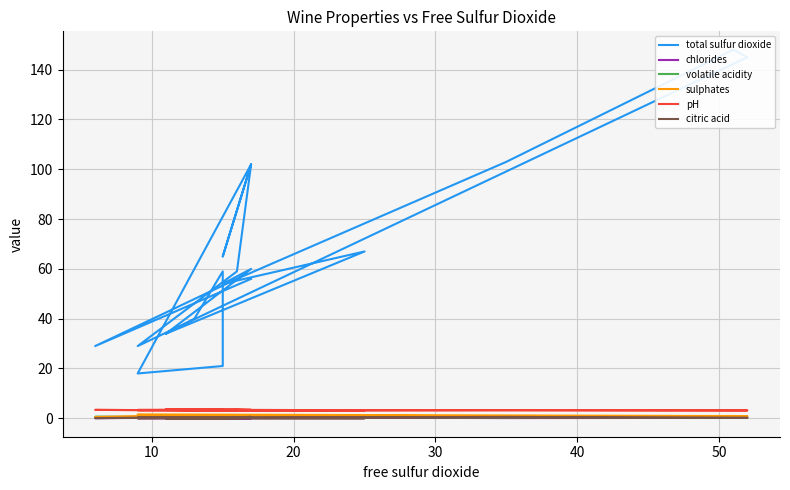

Which series has the widest spread of values?

total sulfur dioxide